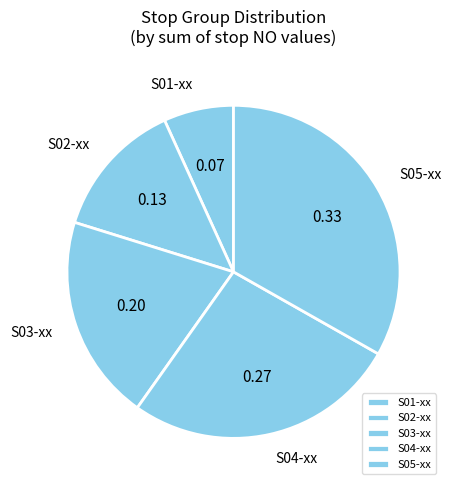

Does S02-xx represent more than half of the total?

No